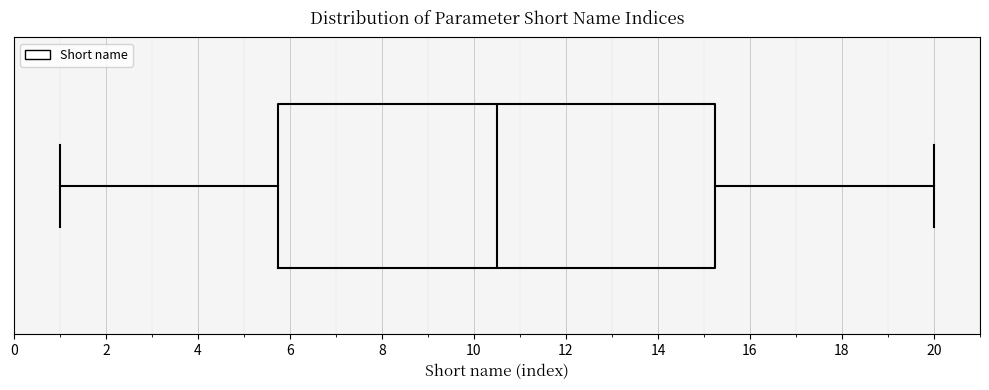

Transcribe this box plot: give where the median line is, the range the box spans, and where the two whiskers end, as read against the x-axis. The values are not printed on the chart, so give them approximately, as read against the axis.

median 10.6, box 5.8 to 15.2, whiskers 1.0 to 20.0